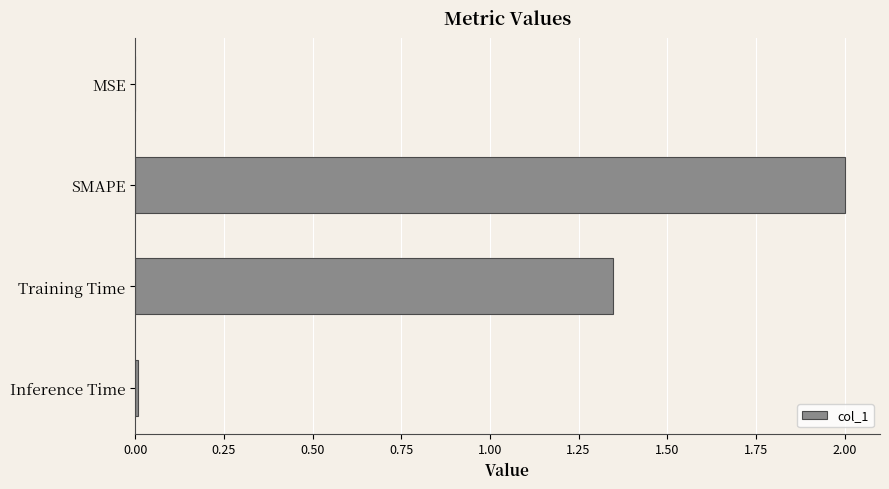

The chart shows a value of 2.0 at Training Time. True or false?

False